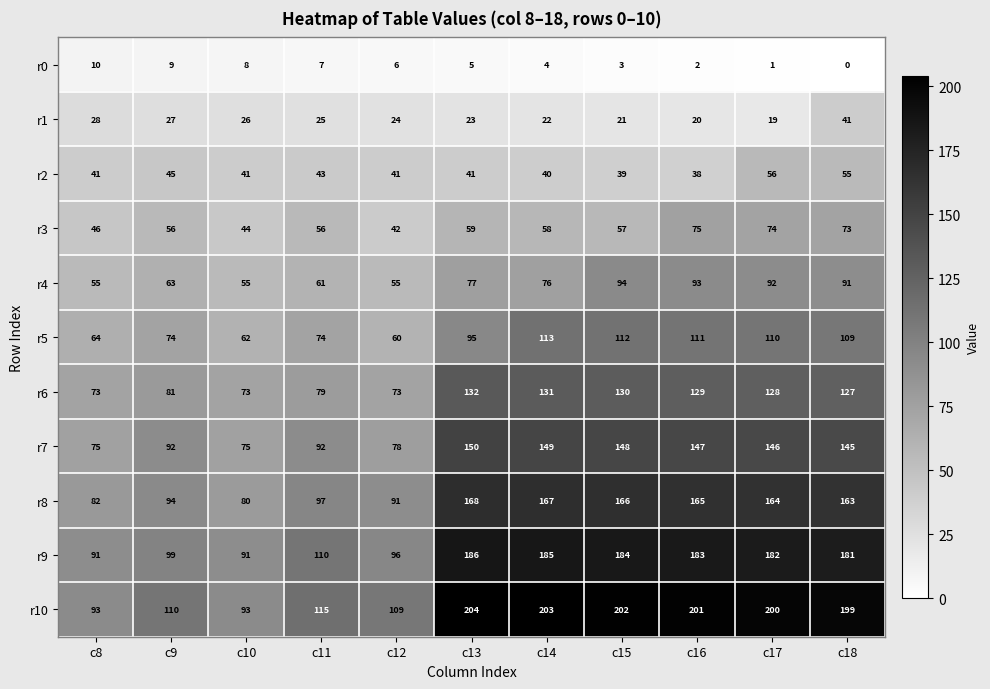

What is the minimum value for r3?

42